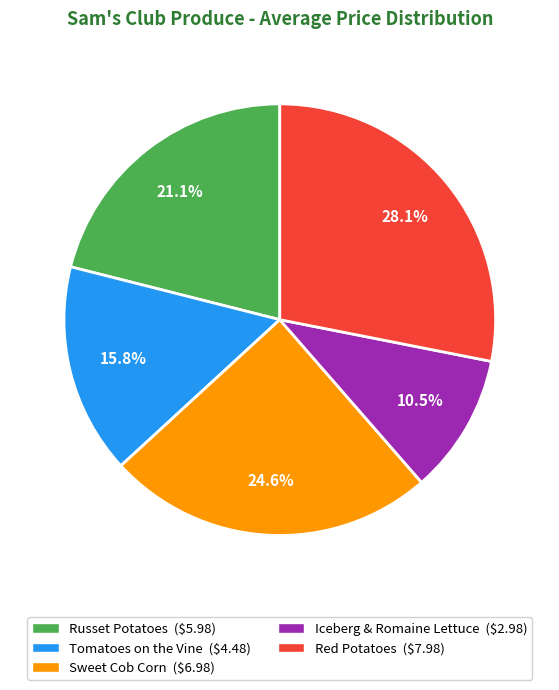

Count the number of slices in the pie.

5